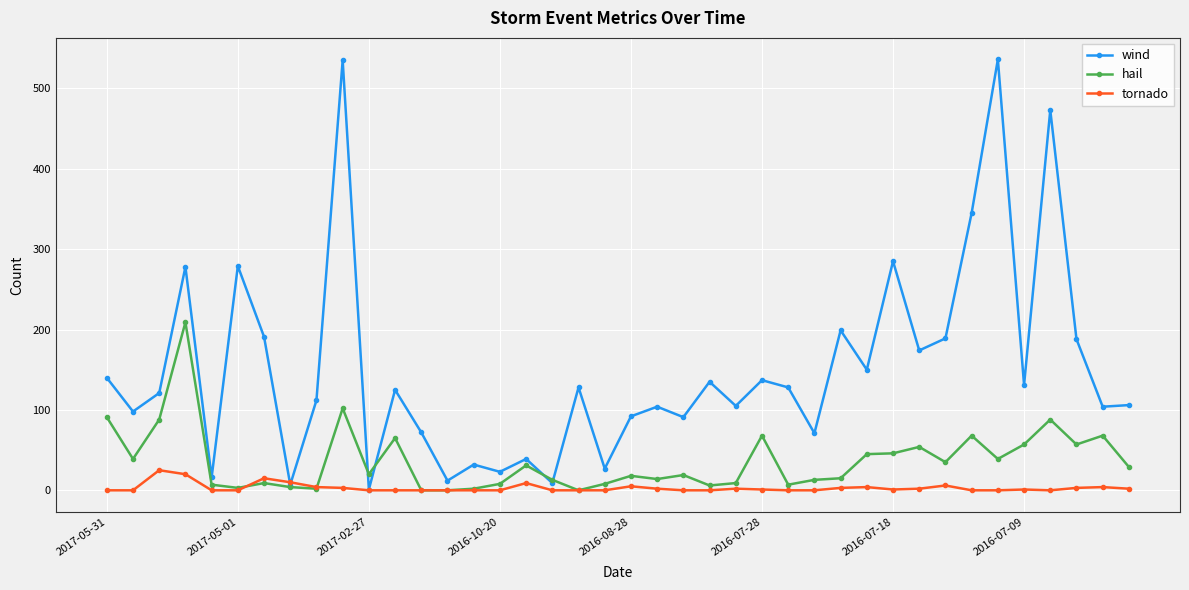

True or false: tornado has more than 2 interior local peaks.

True